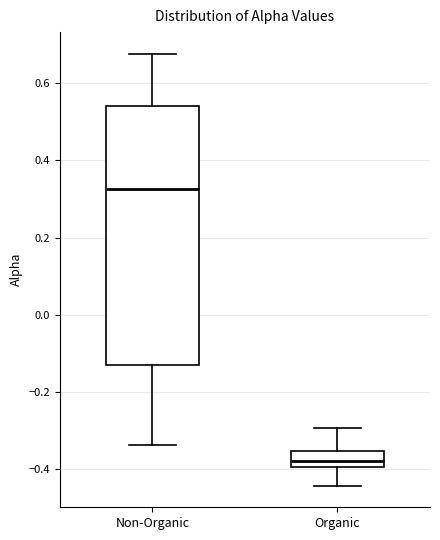

Reading left to right, transcribe this box plot: for each box, give where its median line is, the range the box spans, and where its two whiskers end, as read against the y-axis. The values are not printed on the chart, so give them approximately, as read against the axis.

Non-Organic: median 0.32, box -0.14 to 0.54, whiskers -0.34 to 0.68
Organic: median -0.38, box -0.40 to -0.36, whiskers -0.44 to -0.30